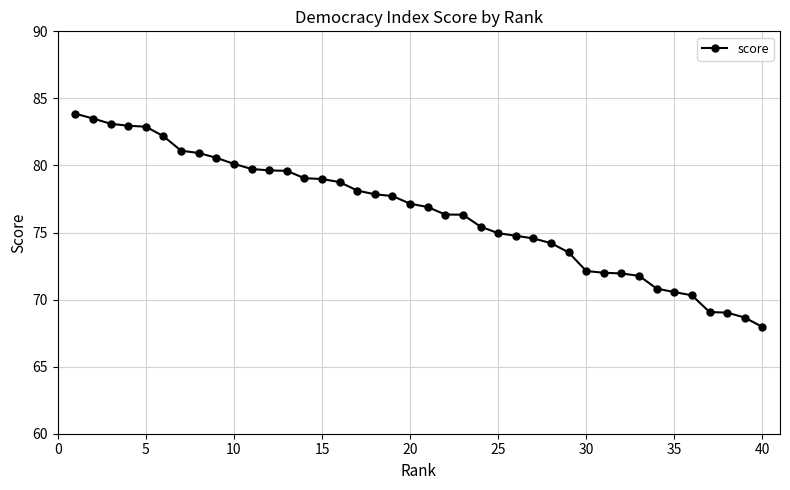

What is the minimum value shown in the chart?

68.0